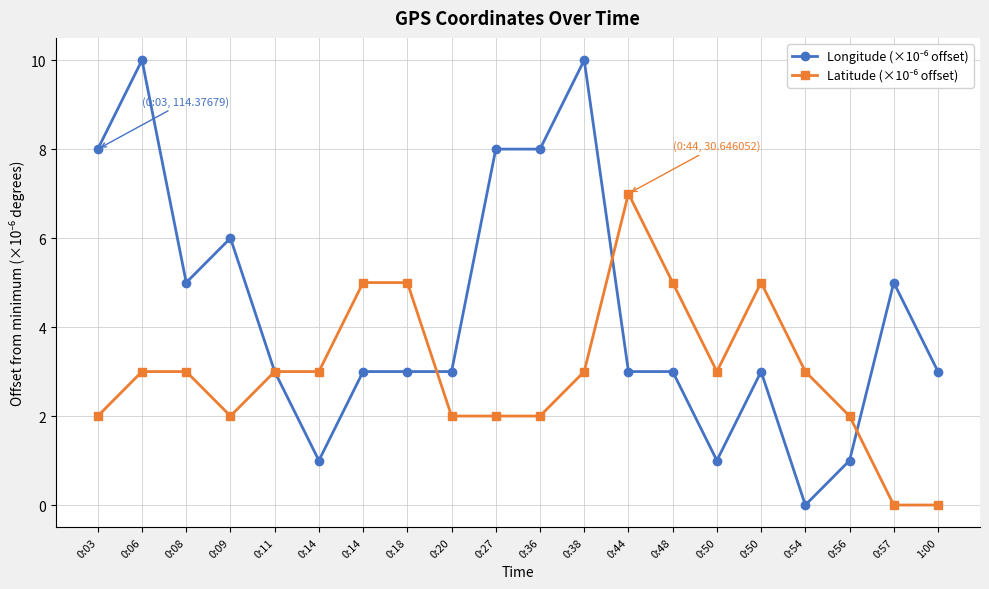

Is this an area chart (filled region under the line)?

No